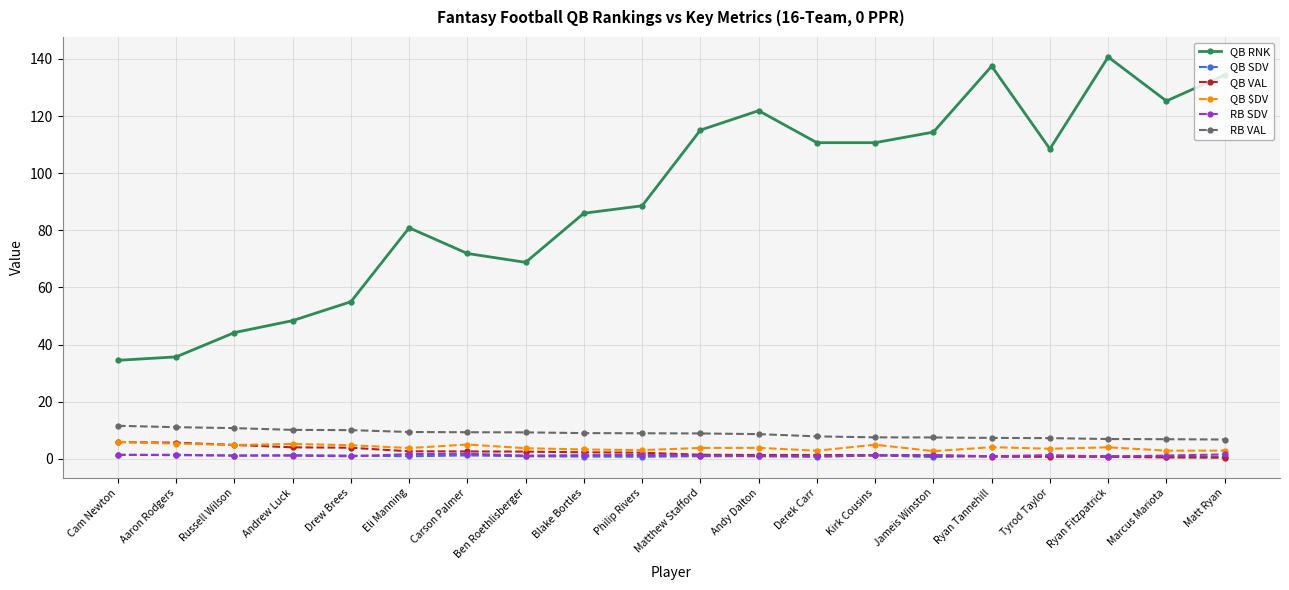

The value of RB VAL at Andy Dalton is 8.7. True or false?

True